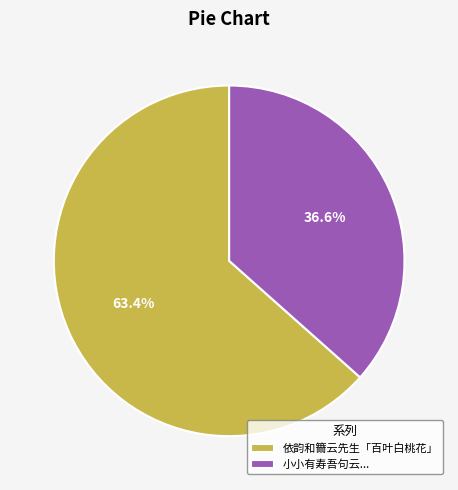

Which category accounts for the majority?

依韵和籋云先生「百叶白桃花」